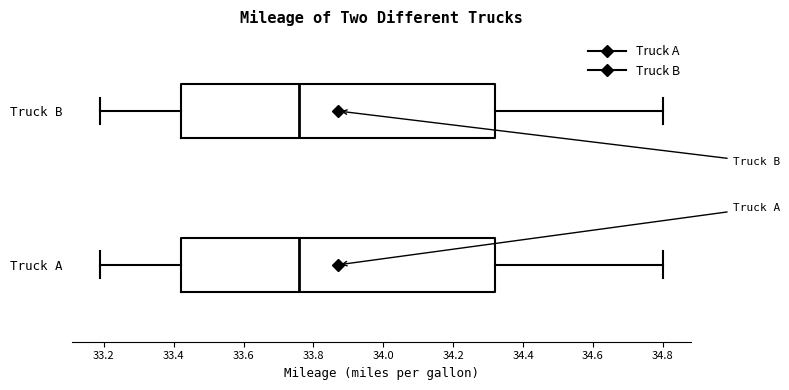

Reading bottom to top, transcribe this box plot: for each box, give where its median line is, the range the box spans, and where its two whiskers end, as read against the x-axis. The values are not printed on the chart, so give them approximately, as read against the axis.

Truck A: median 33.76, box 33.42 to 34.32, whiskers 33.20 to 34.80
Truck B: median 33.76, box 33.42 to 34.32, whiskers 33.20 to 34.80